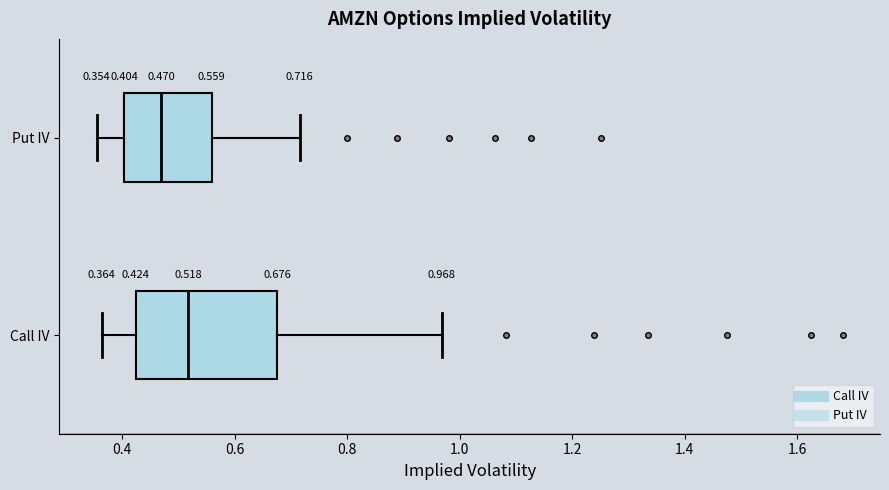

Which box is the widest, from its left edge to its right edge?

Call IV